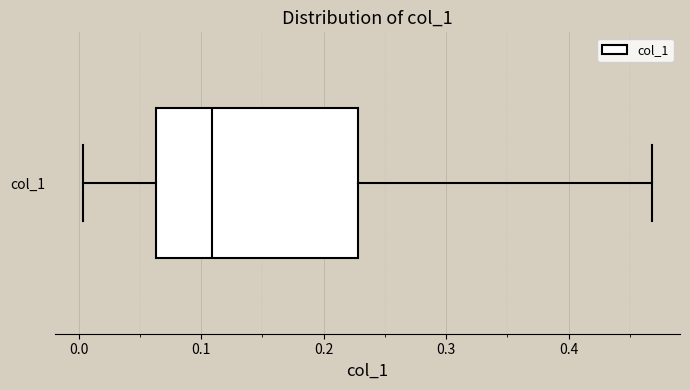

Where does the left whisker of the box for col_1 end on the x-axis? The values are not printed on the chart, so give them approximately, as read against the axis.

0.00